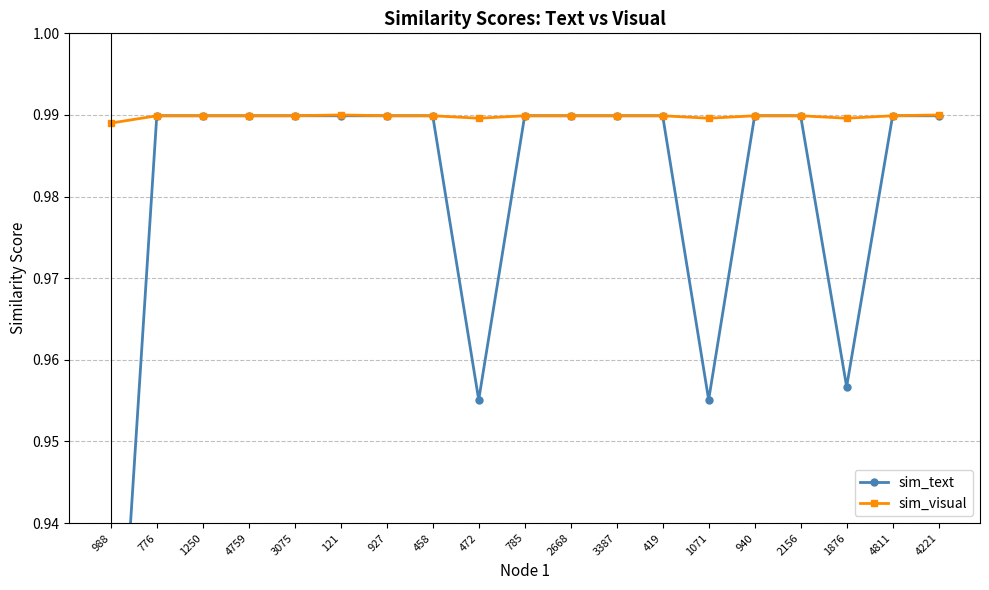

The value of sim_text at 4759 is 1.3. True or false?

False